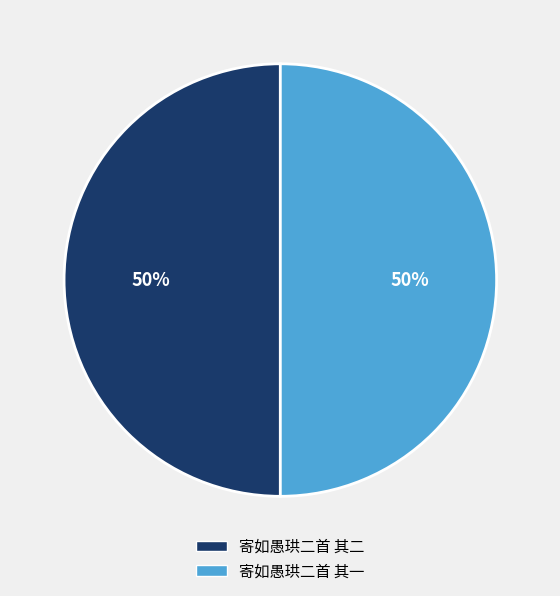

What percentage is the 寄如愚珙二首 其二 slice, to the nearest percent?

50%